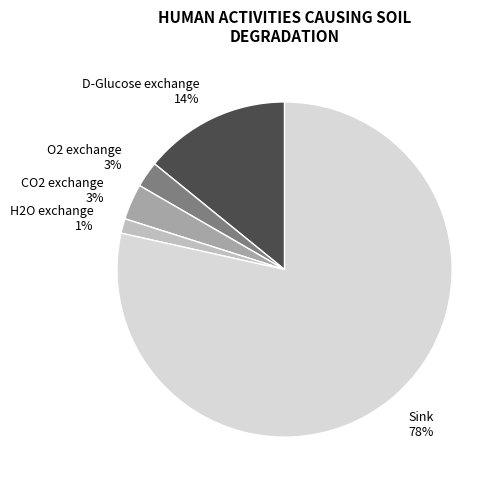

True or false: CO2 exchange accounts for 3% of the total.

True